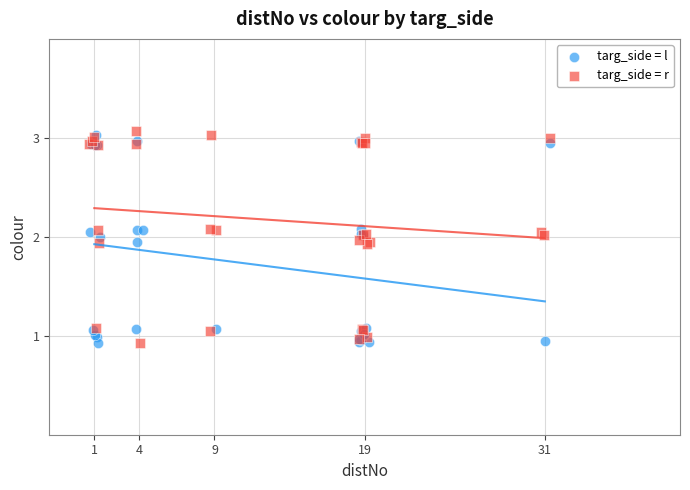

What are all the series names shown in the legend?

targ_side = l, targ_side = r